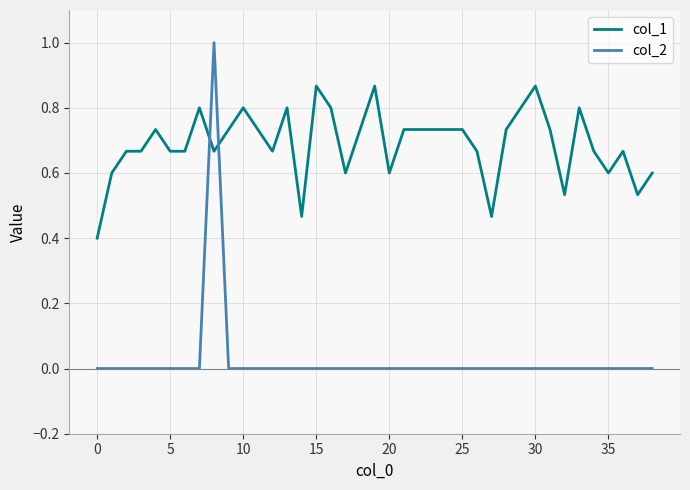

Rank the series by their maximum value, from lowest to highest.

col_1, col_2